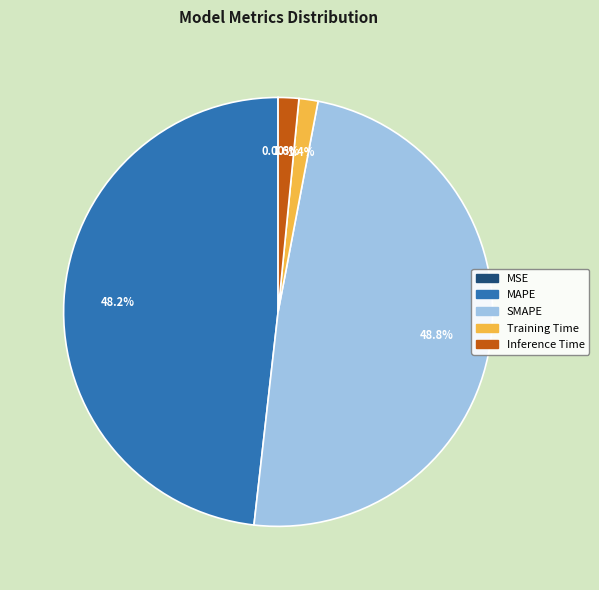

Which category has the biggest portion of the pie?

SMAPE